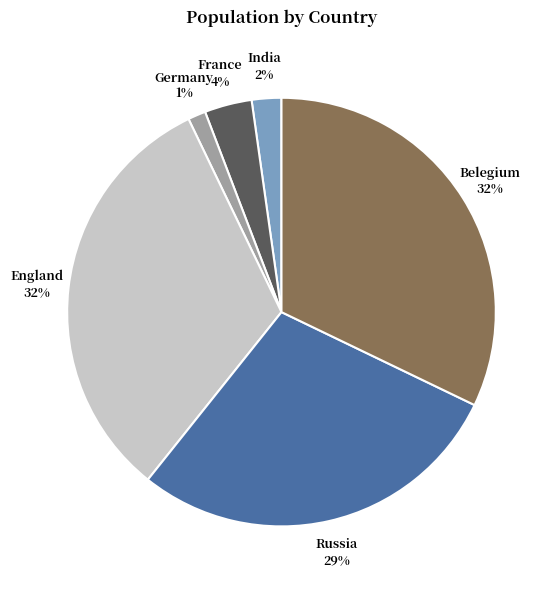

To the nearest percent, what is the average slice percentage?

17%